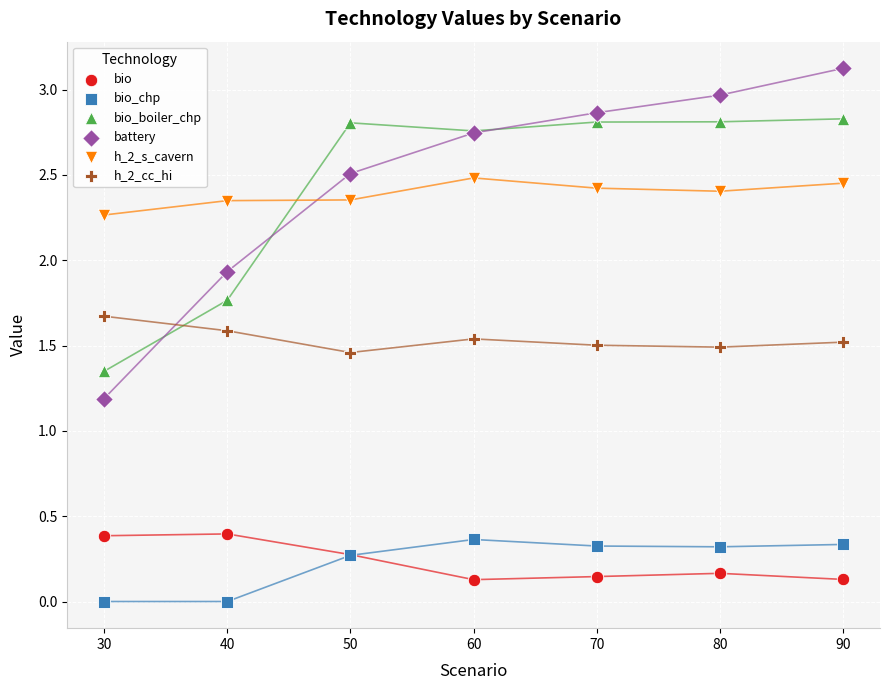

Which series contains the highest Y value?

battery